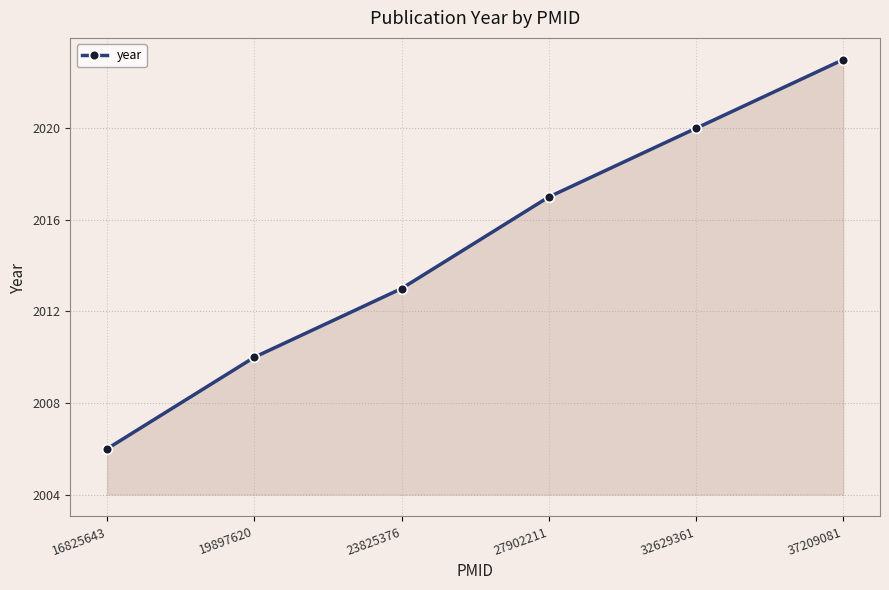

Reading left to right, extract all data points from this chart.

16825643=2006	19897620=2010	23825376=2013	27902211=2017	32629361=2020	37209081=2023